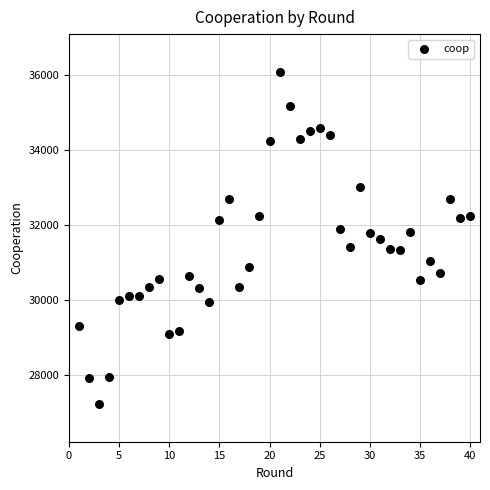

What is the range of X values (max minus min)?

39